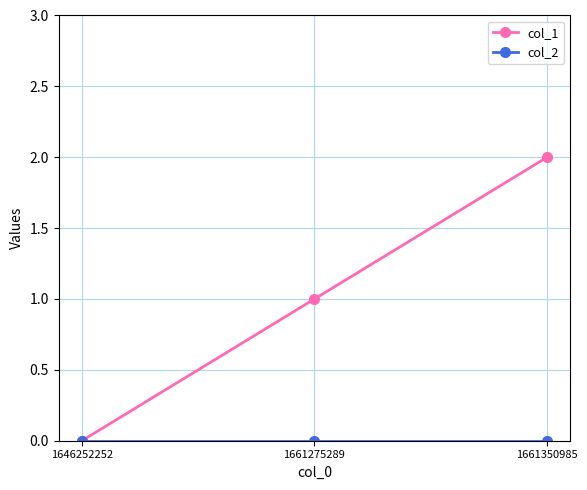

The value of col_1 at 1646252252 is 1. True or false?

False